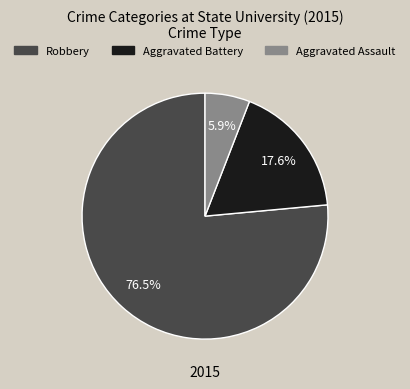

What is the smallest slice in the pie chart?

Aggravated Assault